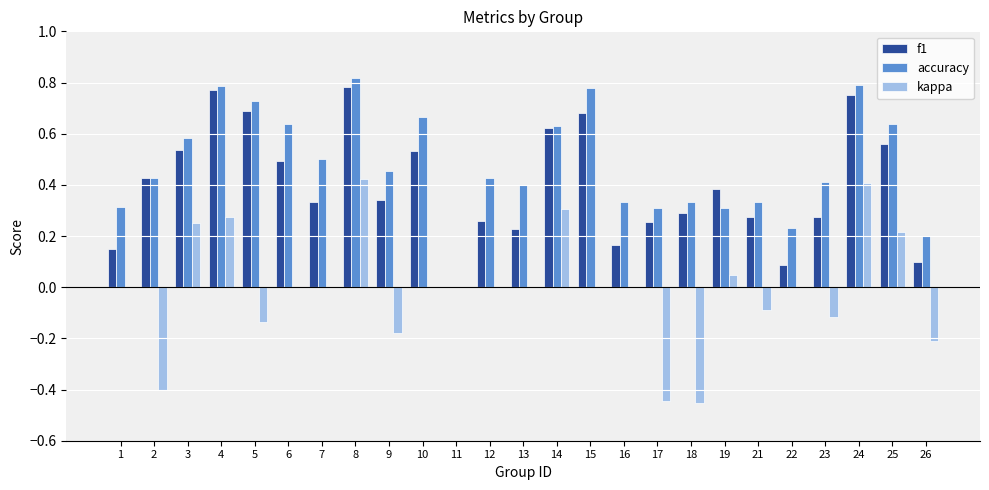

What is the sum of all f1 values?

10.0